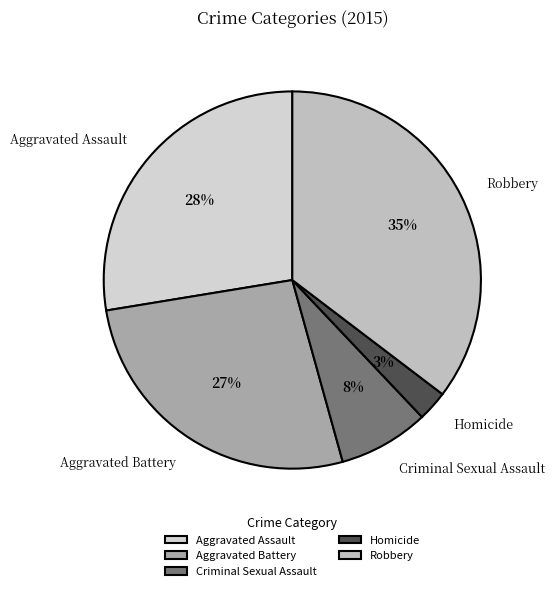

Which has a higher value, Aggravated Battery or Robbery?

Robbery